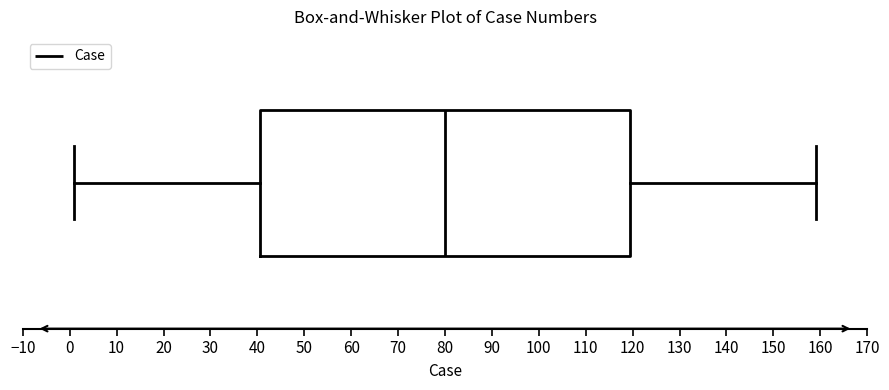

Transcribe this box plot: give where the median line is, the range the box spans, and where the two whiskers end, as read against the x-axis. The values are not printed on the chart, so give them approximately, as read against the axis.

median 80, box 41 to 120, whiskers 1 to 159